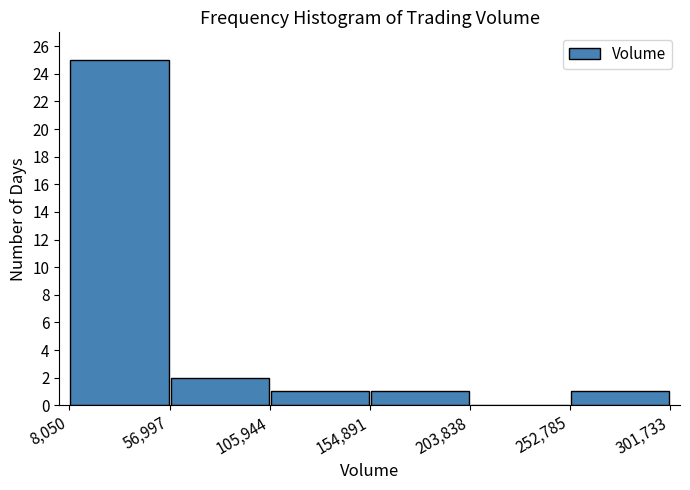

Reading left to right, transcribe this chart: for each bar, give the range it covers on the x-axis and its height. The values are not printed on the chart, so give them approximately, as read against the axis.

8,050 to 56,997: 25
56,997 to 105,944: 2
105,944 to 154,891: 1
154,891 to 203,838: 1
203,838 to 252,785: 0
252,785 to 301,733: 1